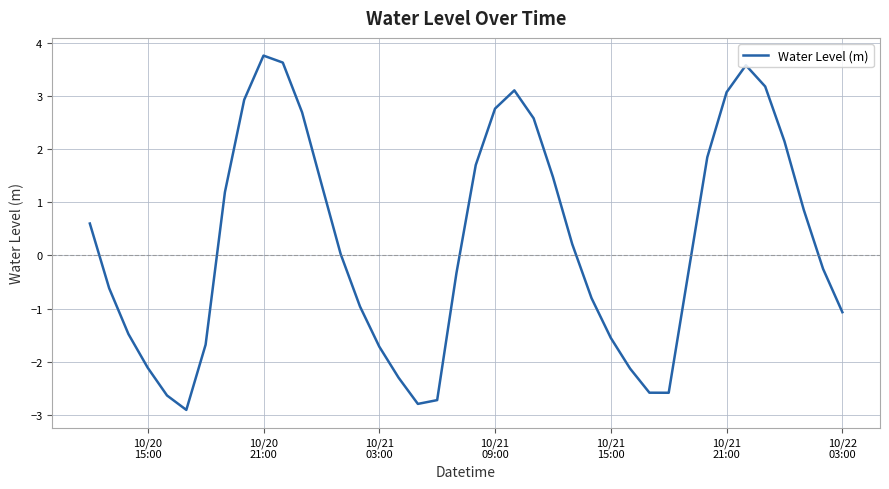

What is the greatest value displayed?

3.8